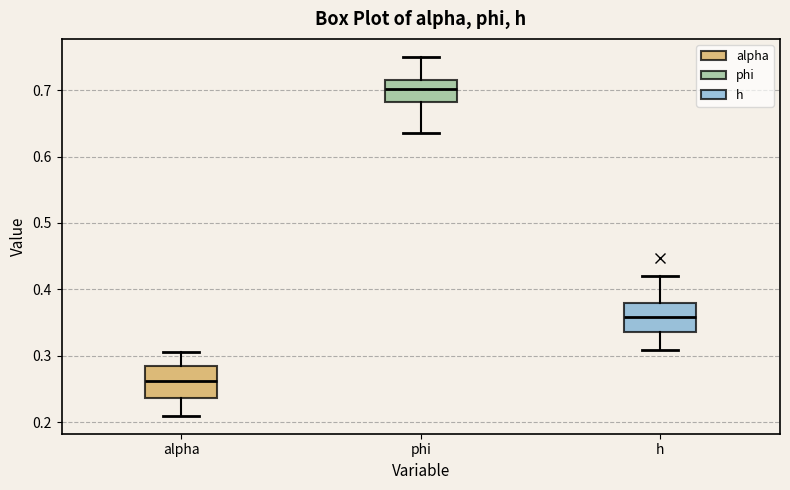

Where is the lower edge of the box for h on the y-axis? The values are not printed on the chart, so give them approximately, as read against the axis.

0.34